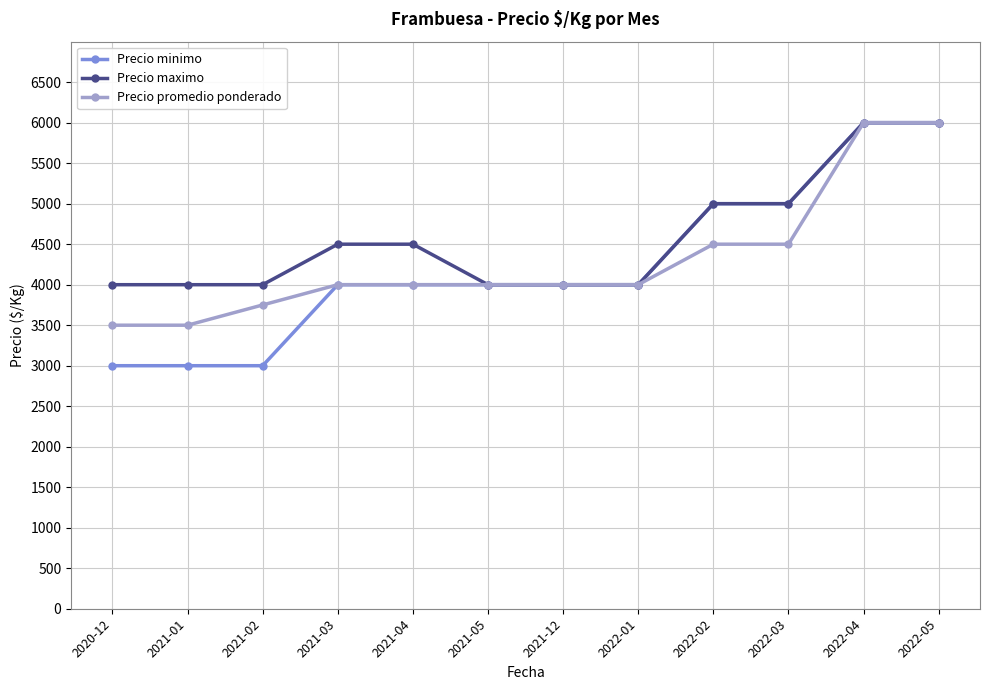

What is the difference between the highest and lowest values at 2021-04?

500